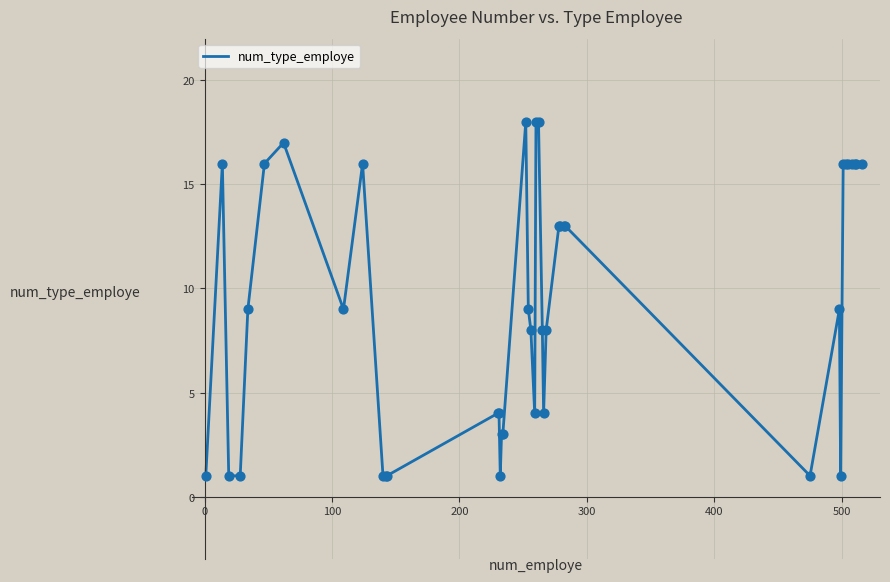

What is the greatest value displayed?

18